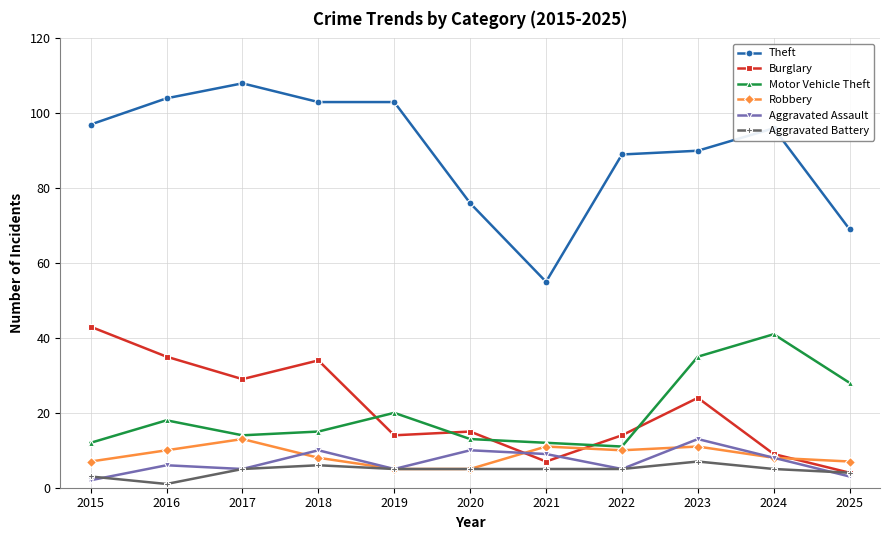

Where is Theft nearest to the value 81?

2020